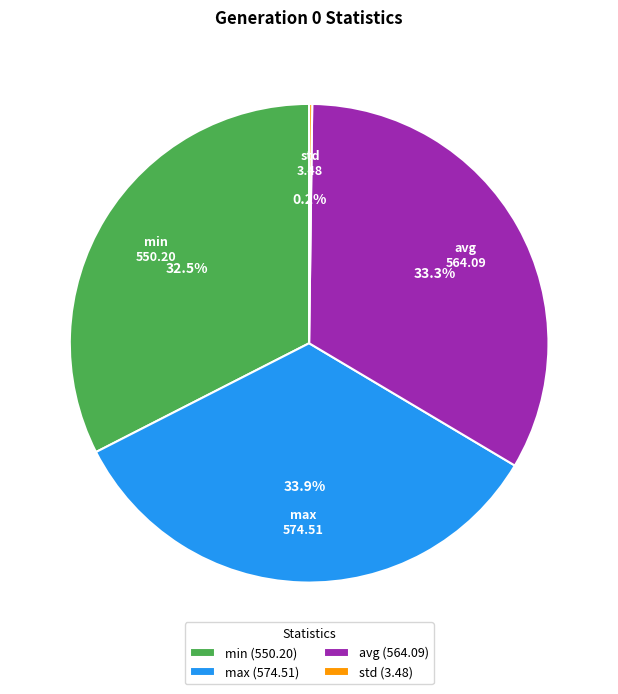

Which has a higher value, avg or max?

max